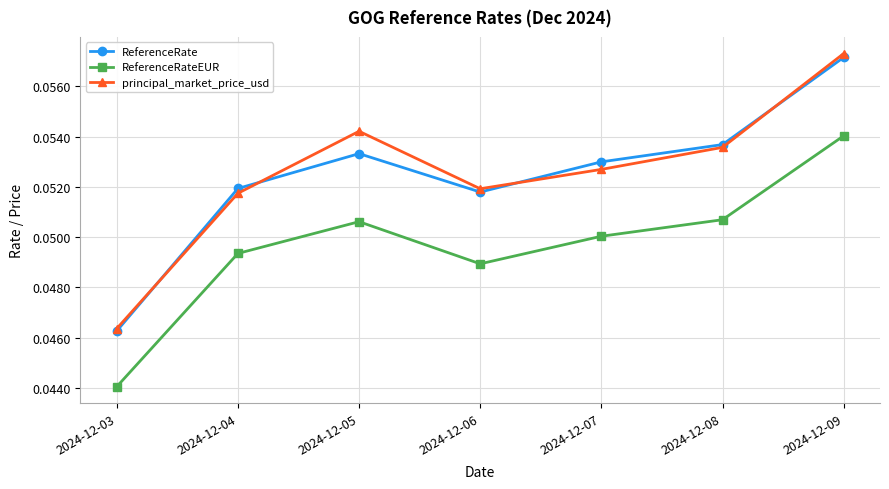

At which category is the sum across all series the highest?

2024-12-09